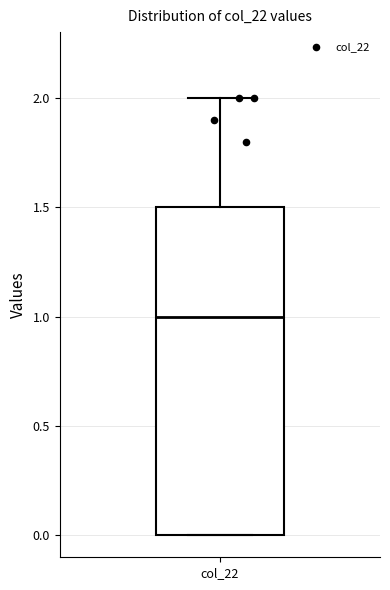

Where does the median line of the box for col_22 sit on the y-axis? The values are not printed on the chart, so give them approximately, as read against the axis.

1.0